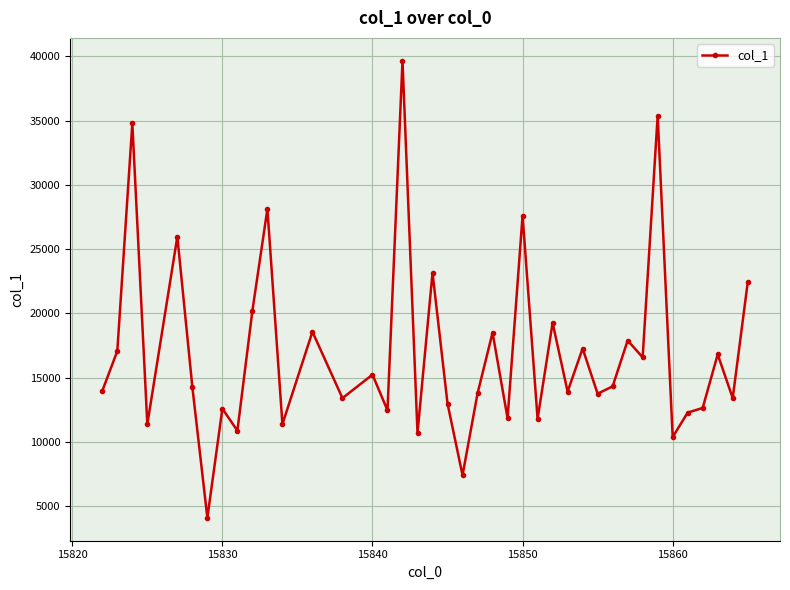

What is the difference between the second highest and minimum values?

31297.4